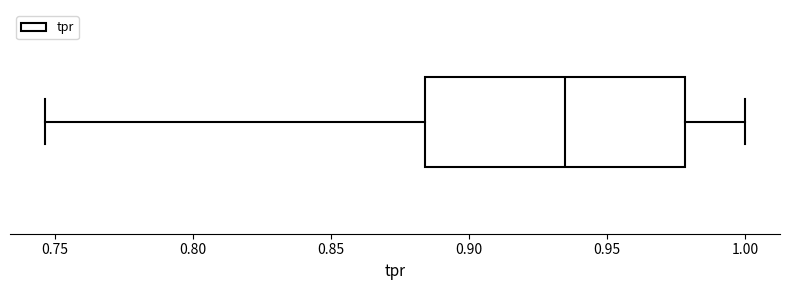

Read this box plot against the x-axis: the position of the median line, the range covered by the box, and the ends of both whiskers. The values are not printed on the chart, so give them approximately, as read against the axis.

median 0.935, box 0.885 to 0.980, whiskers 0.745 to 1.000